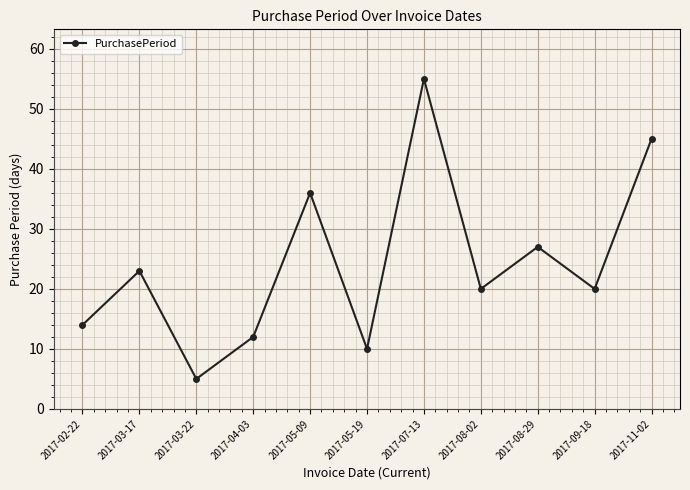

True or false: there are more than 1 points higher than both neighbors.

True